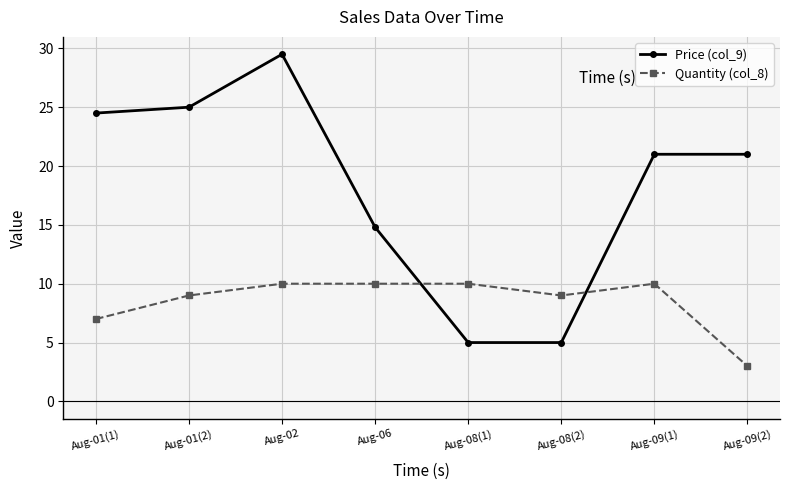

Which series has the widest spread of values?

Price (col_9)